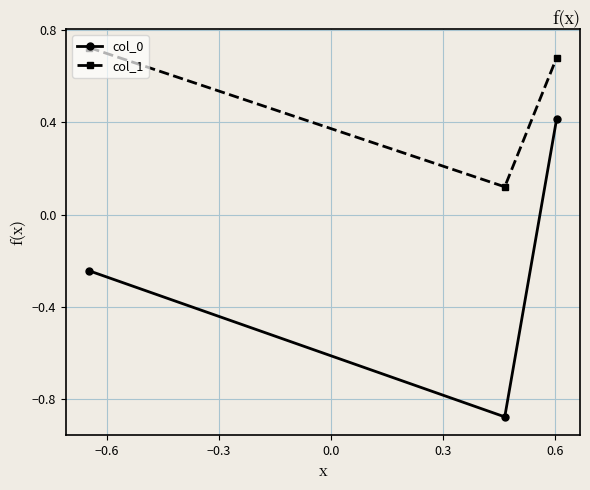

Count the col_1 values in the range 0 to 1.

3